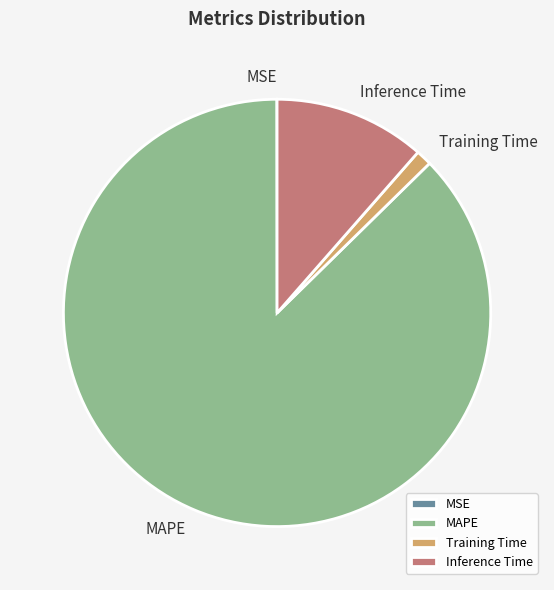

What is the majority slice?

MAPE